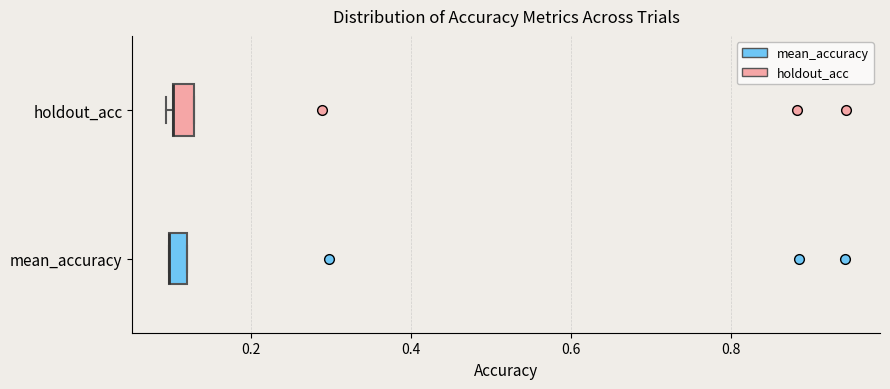

Where is the left edge of the box for holdout_acc on the x-axis? The values are not printed on the chart, so give them approximately, as read against the axis.

0.10